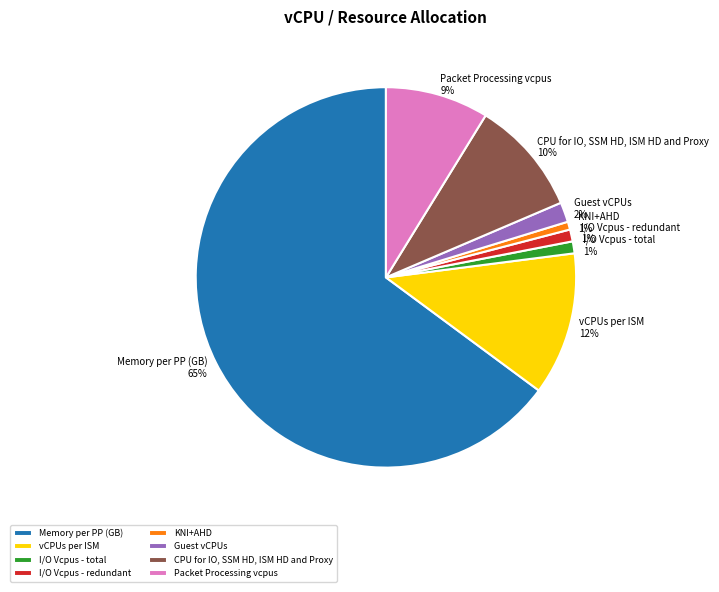

Is it true that Memory per PP (GB) is 74% of the pie?

False